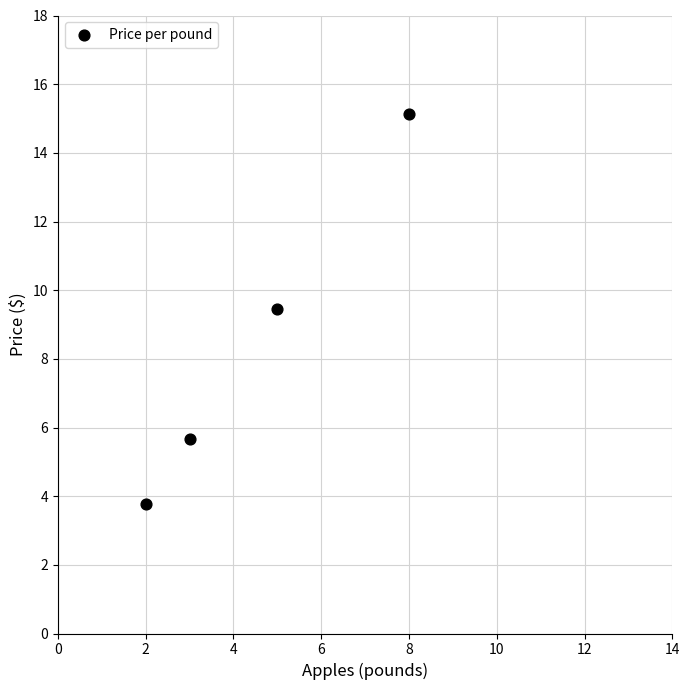

What is the average X value?

4.5